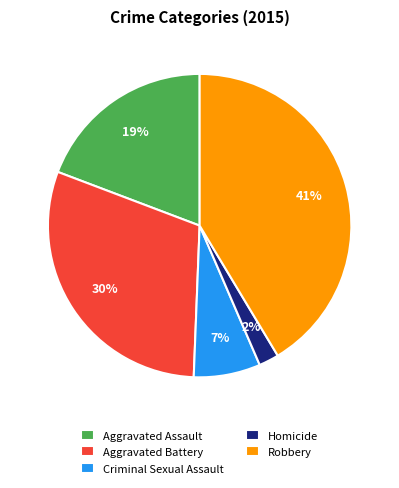

Does Aggravated Assault account for over 50% of the chart?

No